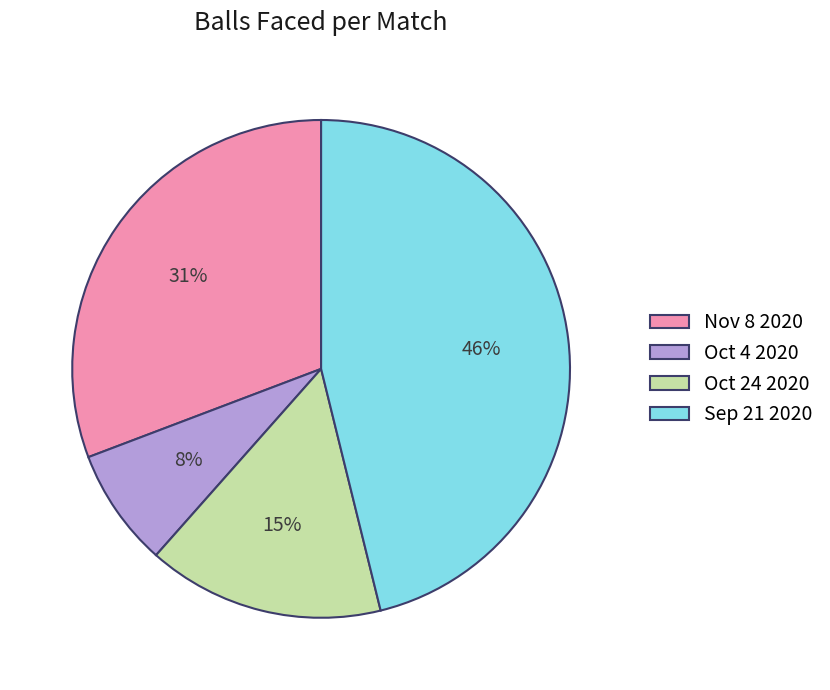

True or false: Sep 21 2020 accounts for 46% of the total.

True